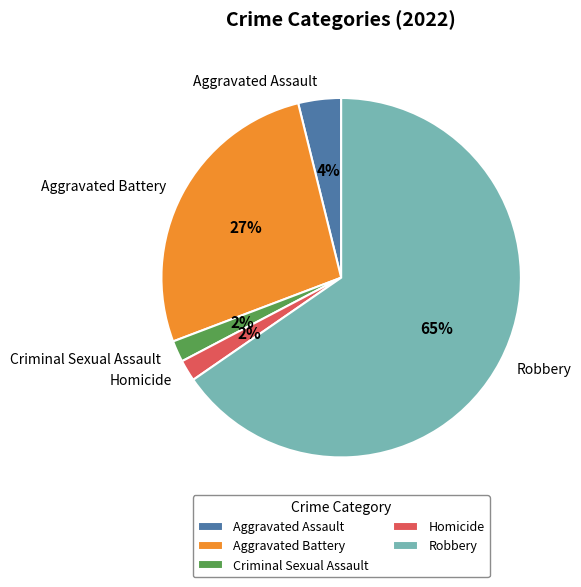

Approximately how many times larger is the value at Aggravated Assault compared to Criminal Sexual Assault?

2.0